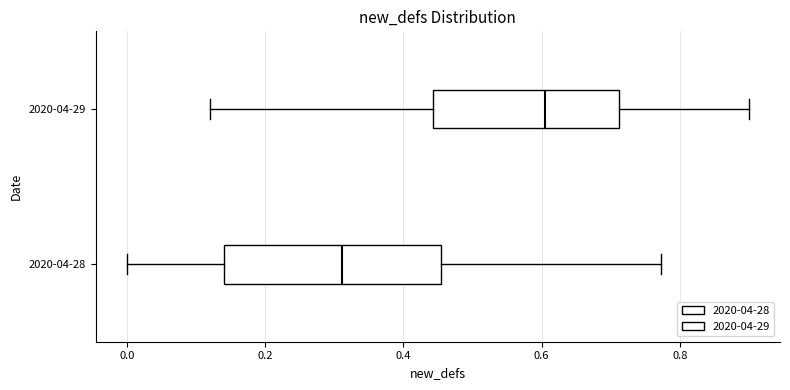

Reading bottom to top, read every box against the x-axis: the position of its median line, the range the box covers, and the ends of its whiskers. The values are not printed on the chart, so give them approximately, as read against the axis.

2020-04-28: median 0.32, box 0.14 to 0.46, whiskers 0.00 to 0.78
2020-04-29: median 0.60, box 0.44 to 0.72, whiskers 0.12 to 0.90